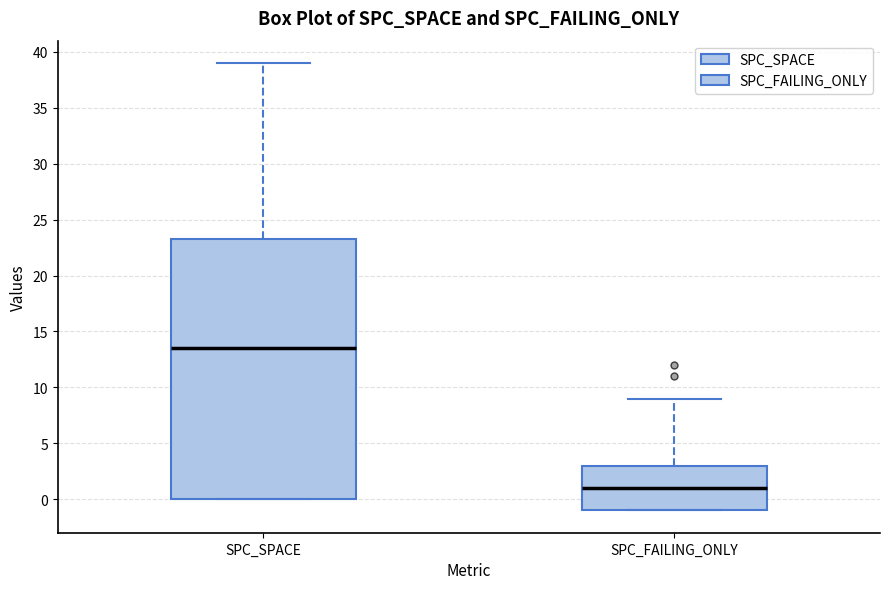

Reading left to right, read every box against the y-axis: the position of its median line, the range the box covers, and the ends of its whiskers. The values are not printed on the chart, so give them approximately, as read against the axis.

SPC_SPACE: median 13.5, box 0.0 to 23.5, whiskers 0.0 to 39.0
SPC_FAILING_ONLY: median 1.0, box -1.0 to 3.0, whiskers -1.0 to 9.0